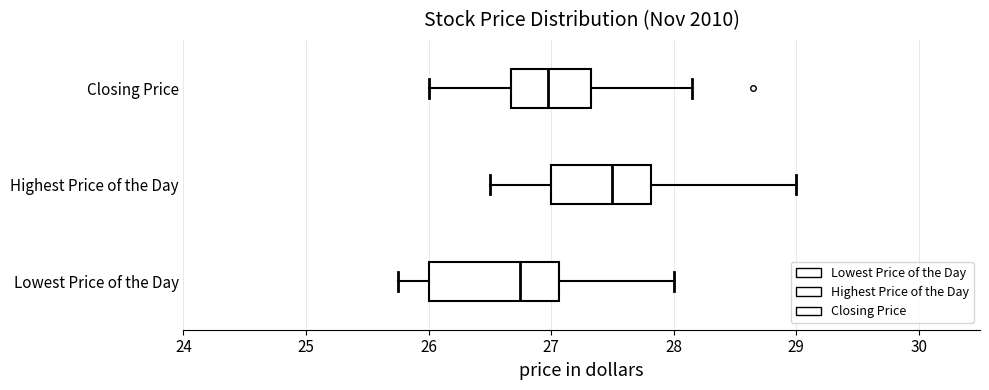

Where is the right edge of the box for Closing Price on the x-axis? The values are not printed on the chart, so give them approximately, as read against the axis.

27.3